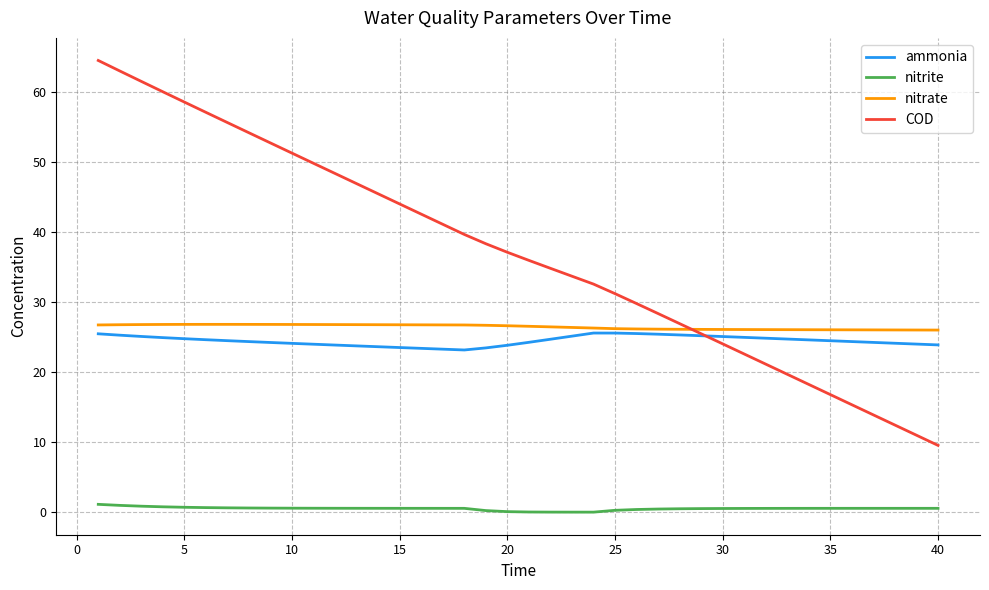

Which series has the widest spread of values?

COD